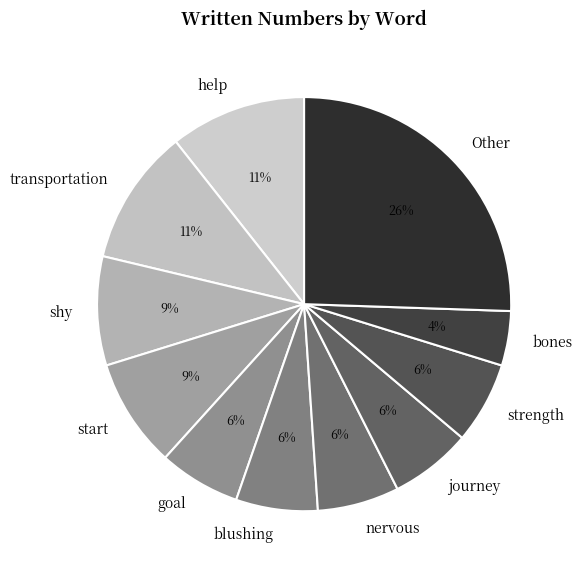

Between shy and nervous, which is larger?

shy